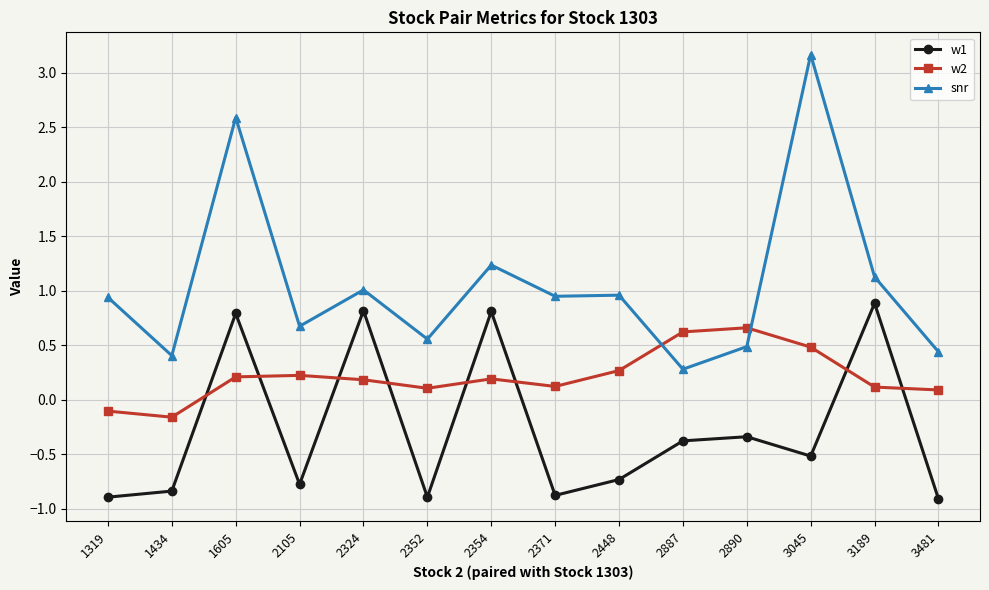

How many distinct data groups are displayed?

3